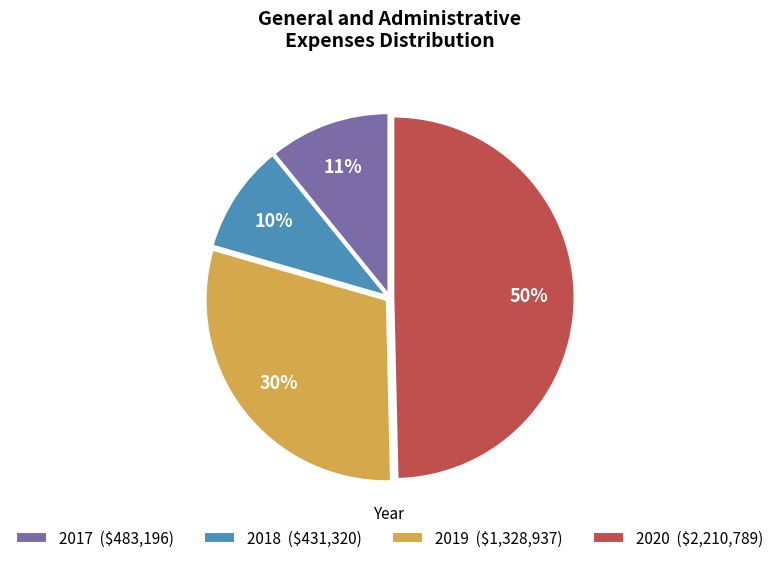

Which slice is the smallest?

2018